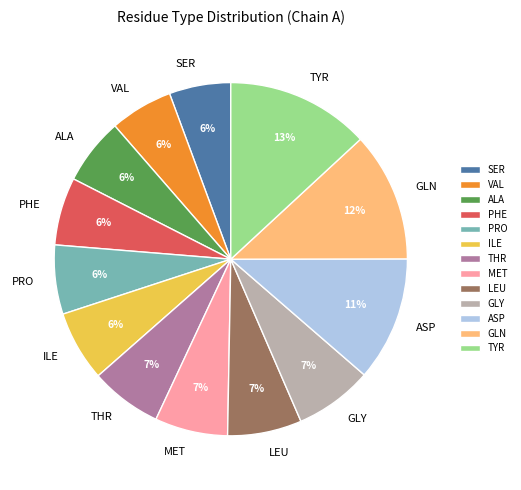

The PHE slice represents 6% of the pie. True or false?

True